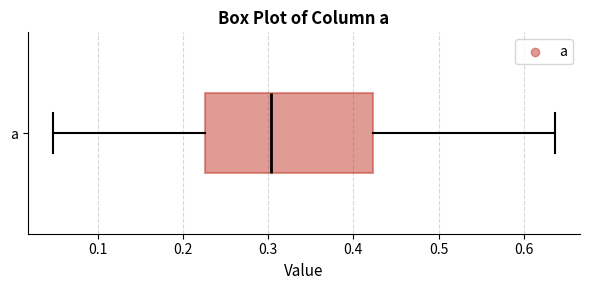

Where does the median line of the box for a sit on the x-axis? The values are not printed on the chart, so give them approximately, as read against the axis.

0.30